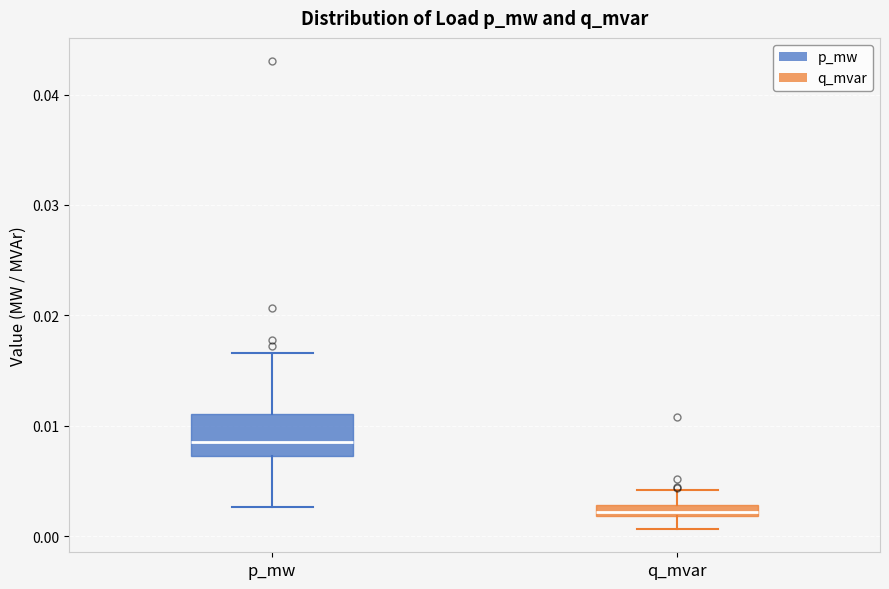

Which box has the lowest median line?

q_mvar